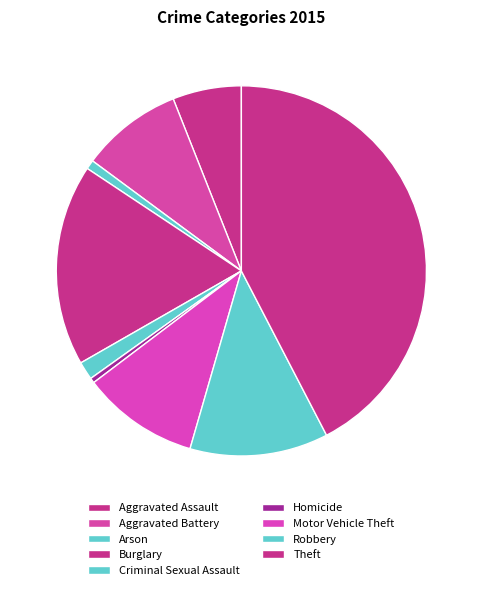

To the nearest percent, what is the average slice percentage?

11%